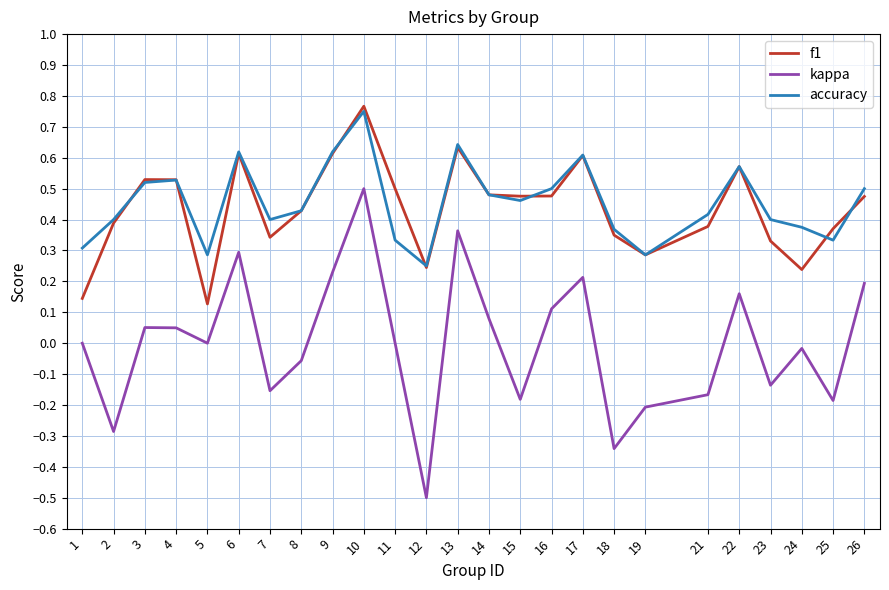

At which category does the chart reach its peak across all series?

10